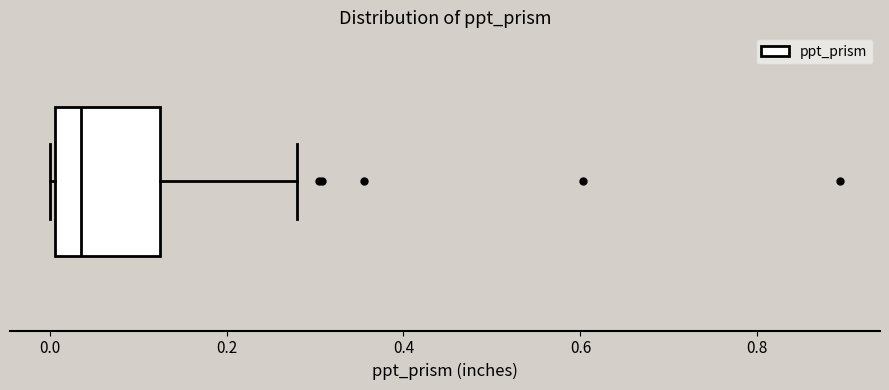

Transcribe this box plot: give where the median line is, the range the box spans, and where the two whiskers end, as read against the x-axis. The values are not printed on the chart, so give them approximately, as read against the axis.

median 0.04, box 0.00 to 0.12, whiskers 0.00 (just left of the box's left edge) to 0.28